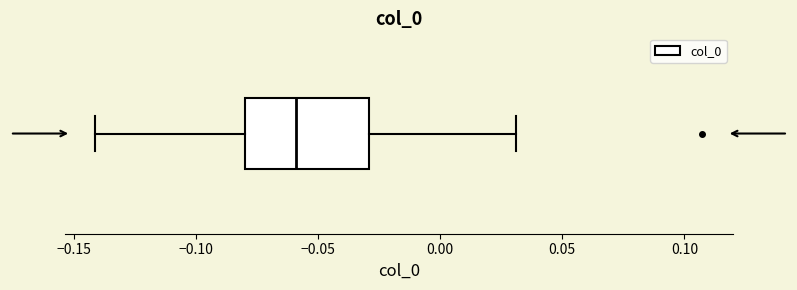

Where is the right edge of the box on the x-axis? The values are not printed on the chart, so give them approximately, as read against the axis.

-0.03